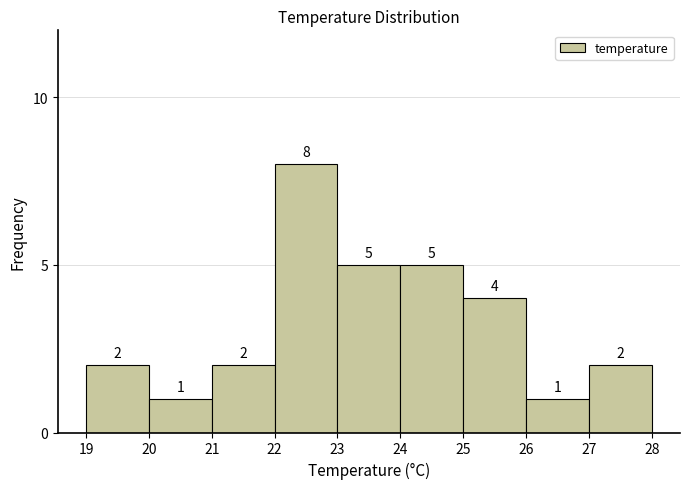

What is the height of the bar covering 22 to 23 on the x-axis?

8